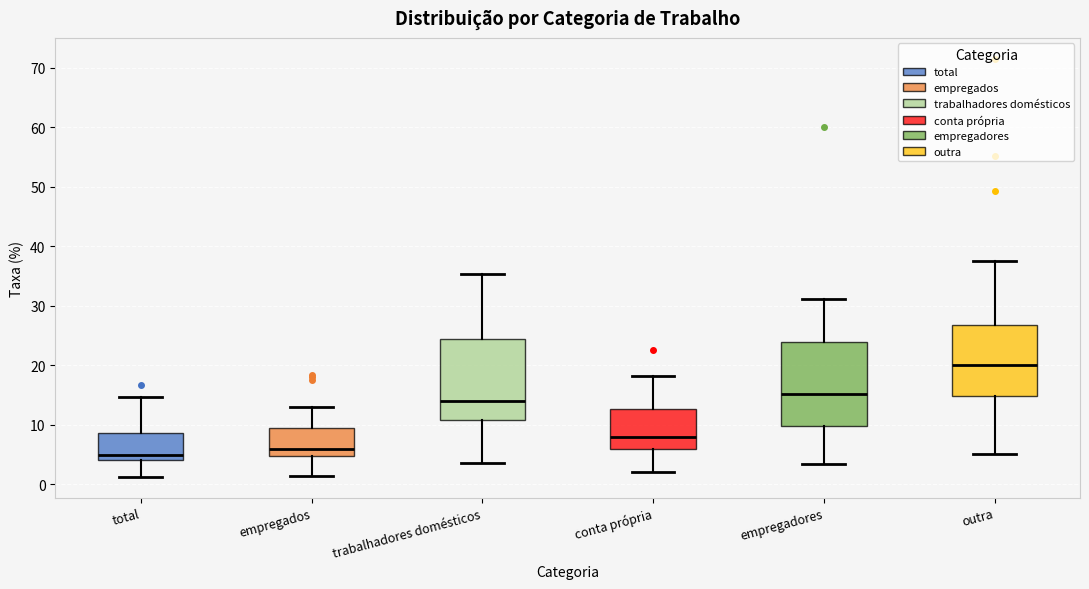

Reading left to right, transcribe this box plot: for each box, give where its median line is, the range the box spans, and where its two whiskers end, as read against the y-axis. The values are not printed on the chart, so give them approximately, as read against the axis.

total: median 5, box 4 to 9, whiskers 1 to 15
empregados: median 6, box 5 to 9, whiskers 1 to 13
trabalhadores domésticos: median 14, box 11 to 24, whiskers 4 to 35
conta própria: median 8, box 6 to 13, whiskers 2 to 18
empregadores: median 15, box 10 to 24, whiskers 3 to 31
outra: median 20, box 15 to 27, whiskers 5 to 38